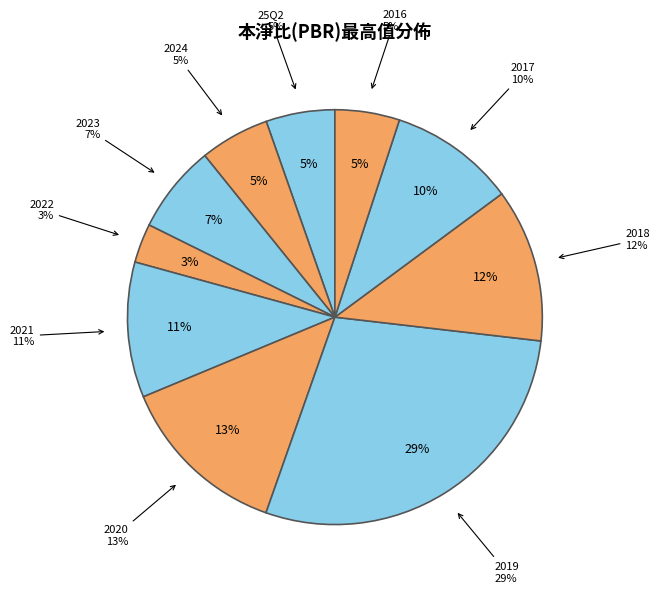

Which slice is the smallest?

2022